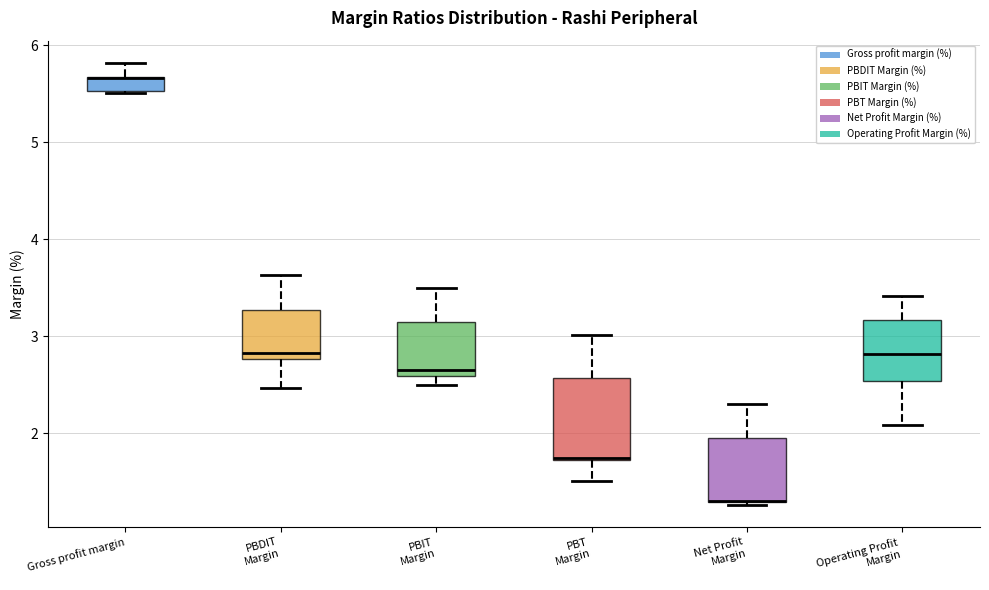

Where does the lower whisker of the box for Operating Profit Margin end on the y-axis? The values are not printed on the chart, so give them approximately, as read against the axis.

2.1